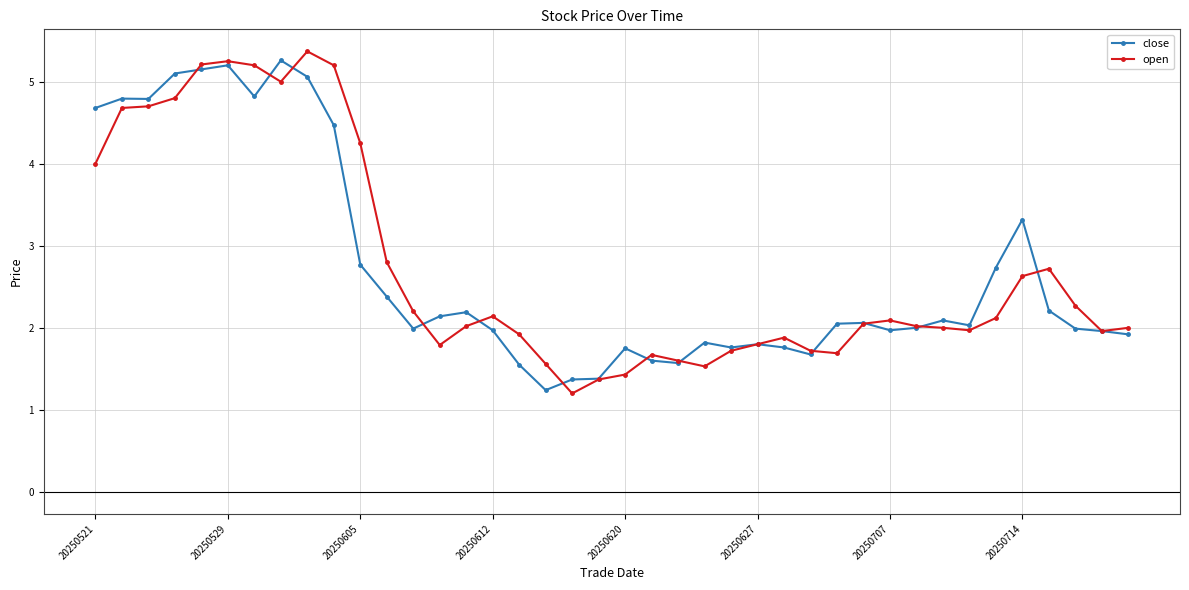

True or false: open has more than 2 points higher than both neighbors.

True